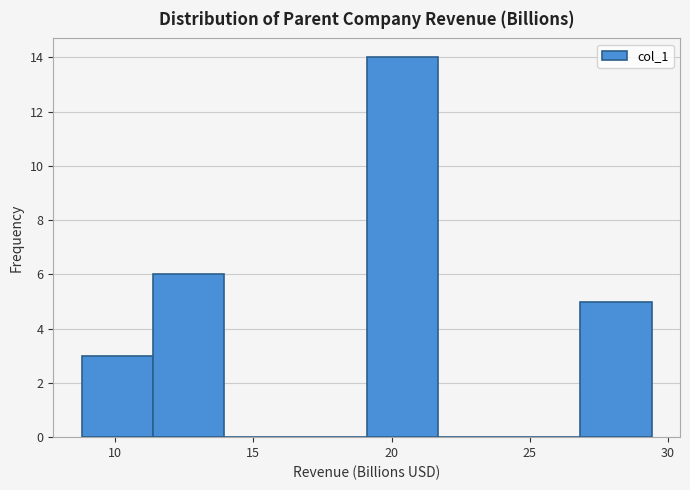

Reading left to right, list every bar in this chart as the range it spans on the x-axis followed by its height. Neither the bar edges nor the heights are printed on the chart, so give them approximately, as read against the axes.

9.0 to 11.5: 3
11.5 to 14.0: 6
14.0 to 16.5: 0
16.5 to 19.0: 0
19.0 to 21.5: 14
21.5 to 24.5: 0
24.5 to 27.0: 0
27.0 to 29.5: 5